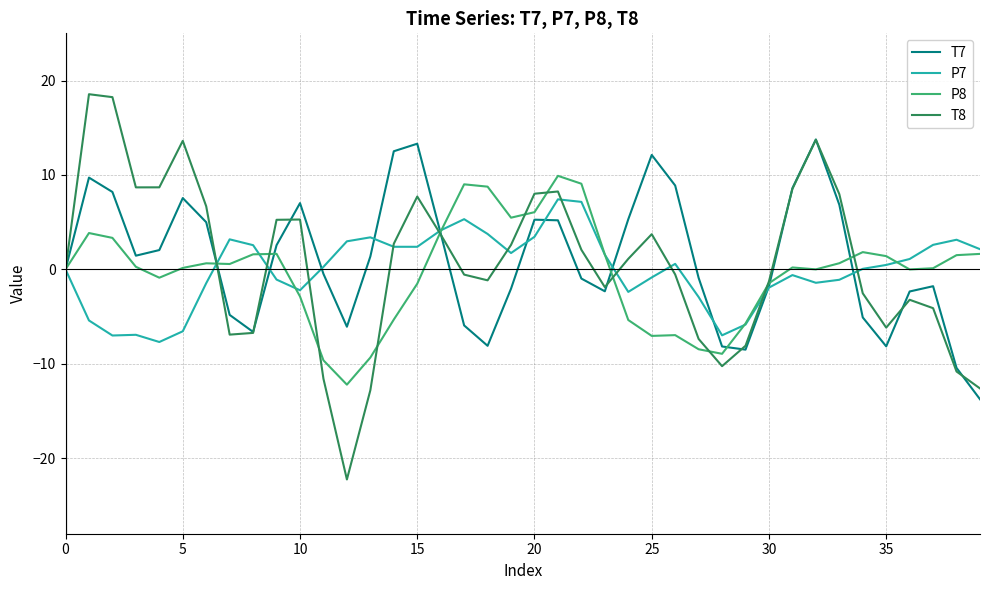

List the series in order of their peak value, lowest first.

P7, P8, T7, T8